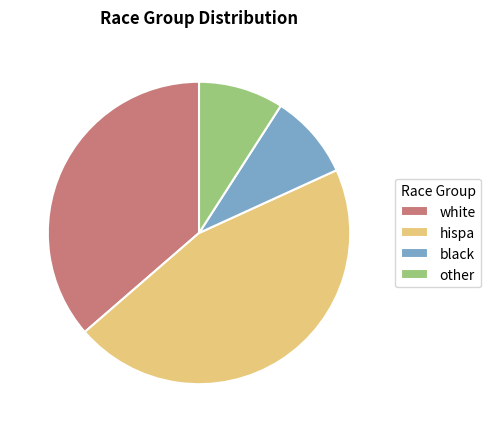

Is it true that hispa is 52% of the pie?

False